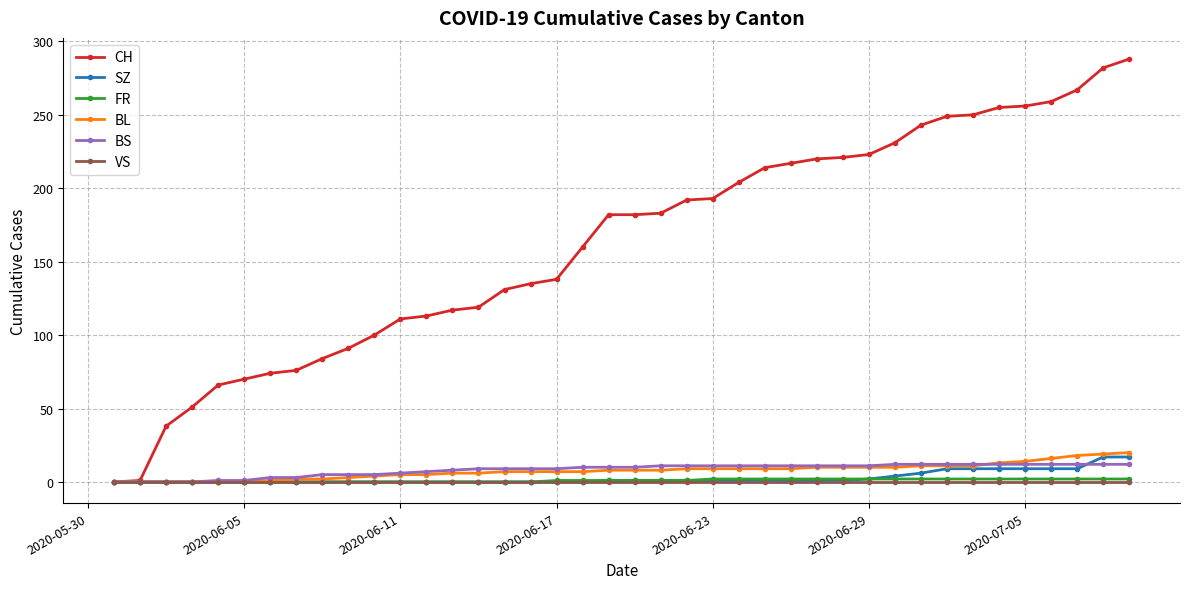

Which series has the widest spread of values?

CH